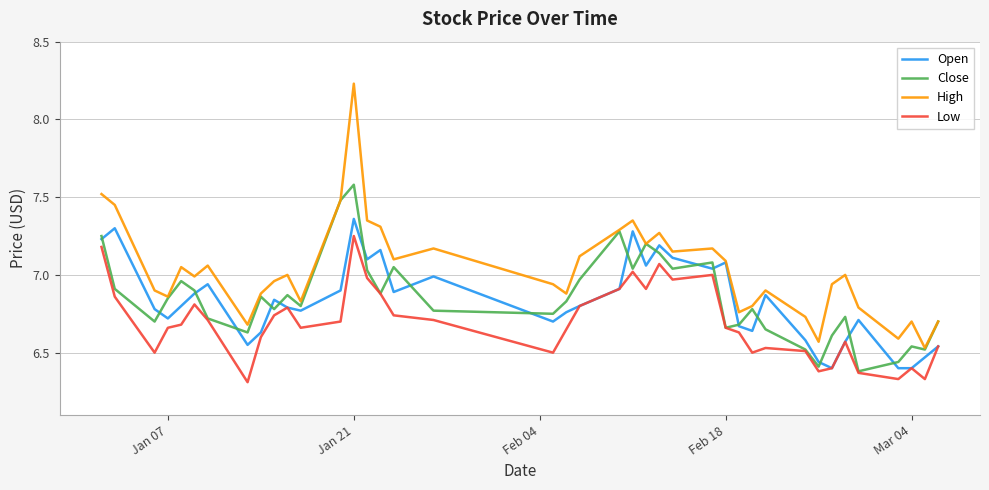

True or false: Open has more than 2 points higher than both neighbors.

True